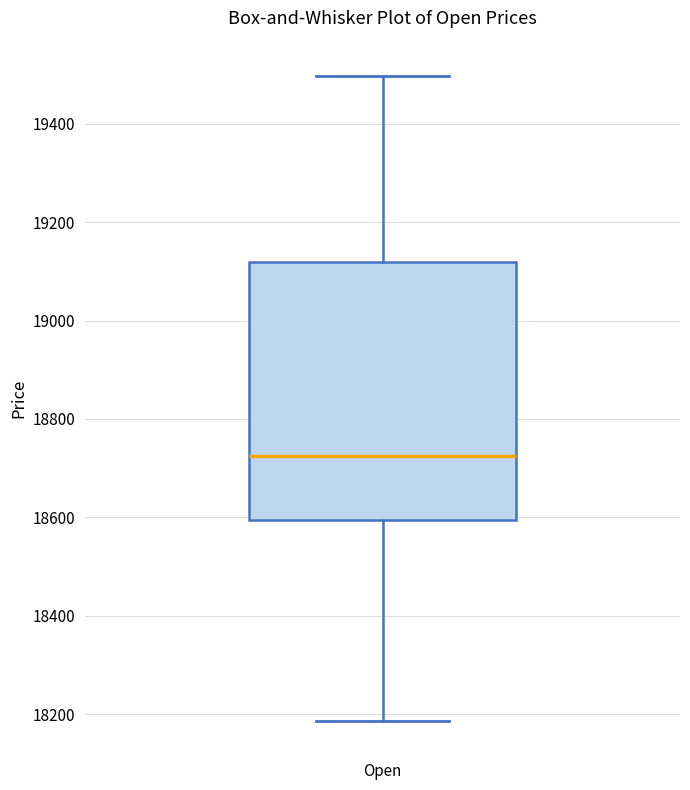

Where does the upper whisker of the box for Open end on the y-axis? The values are not printed on the chart, so give them approximately, as read against the axis.

19500